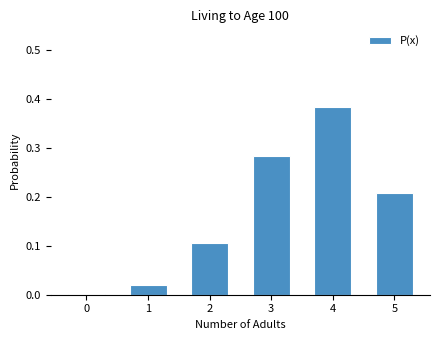

At which category does the chart reach its peak across all series?

4